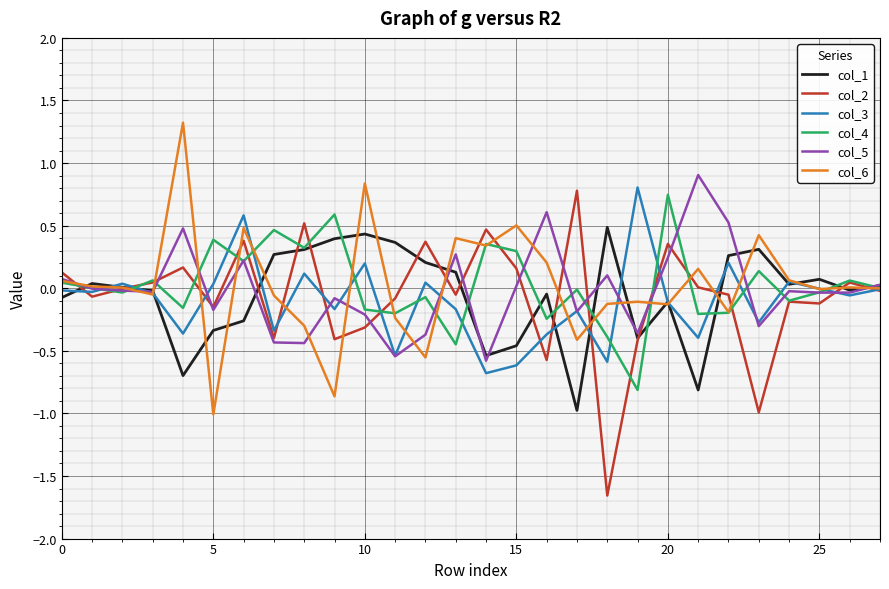

What is the maximum value shown in the chart?

1.3